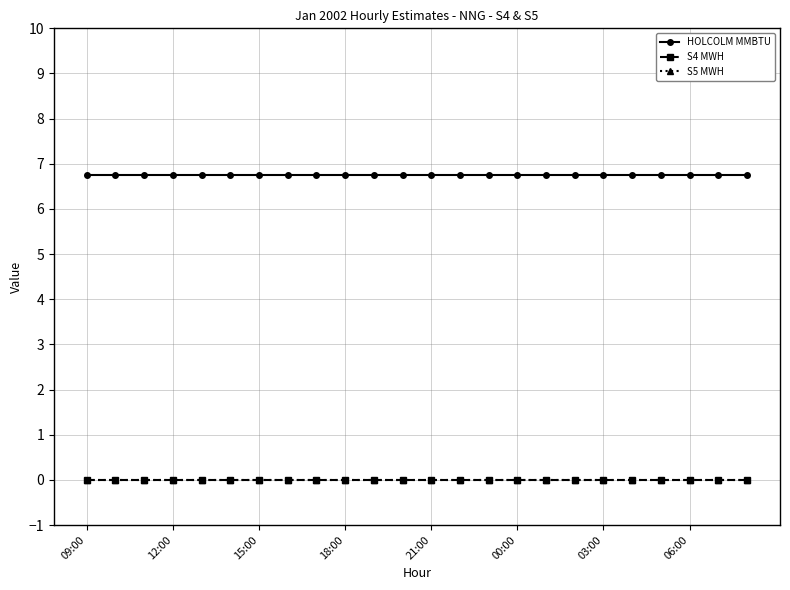

Which label corresponds to the largest value in the chart?

09:00